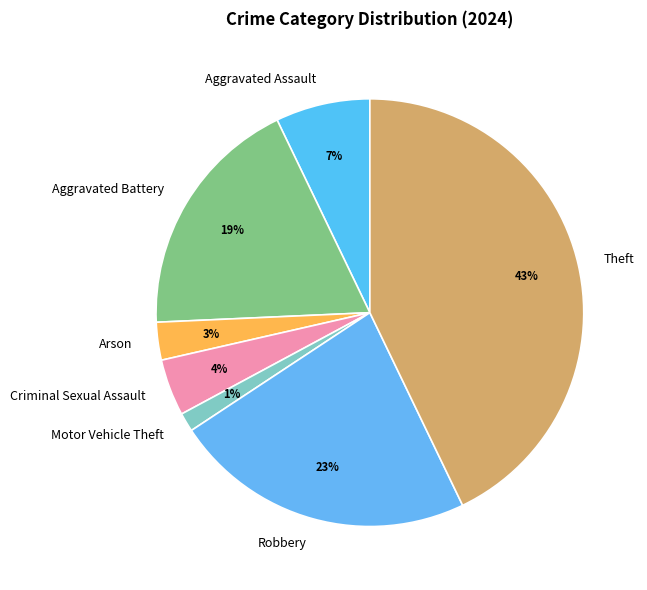

To the nearest percent, what is the combined percentage of Criminal Sexual Assault and Robbery?

27%